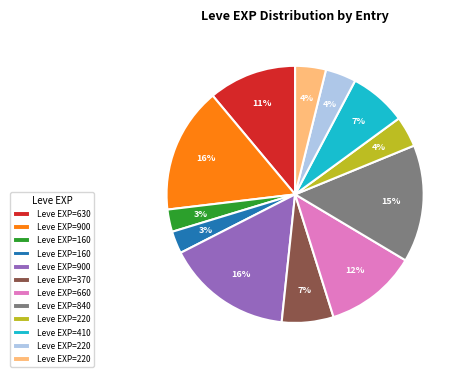

Count the number of slices in the pie.

12